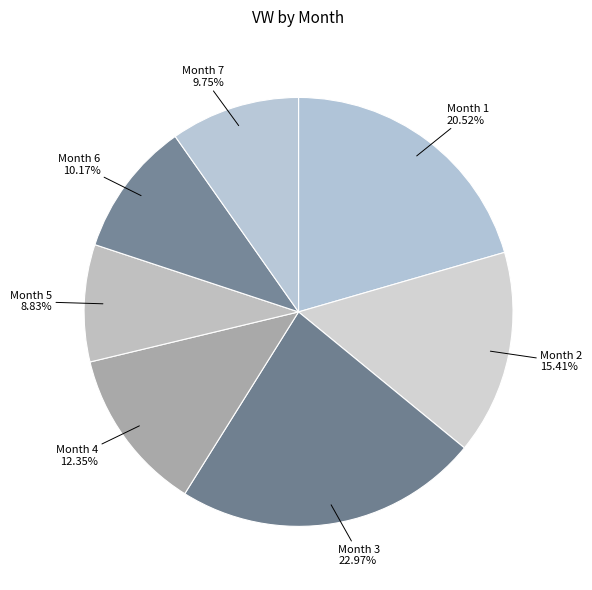

Count the number of slices in the pie.

7